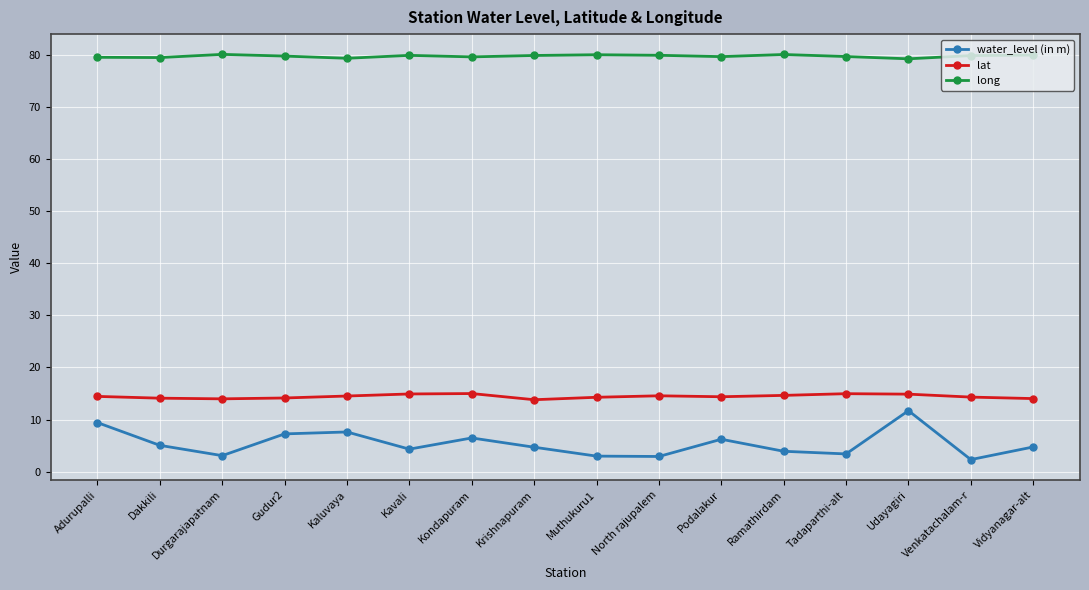

Rank the series at Ramathirdam from lowest to highest value.

water_level (in m), lat, long